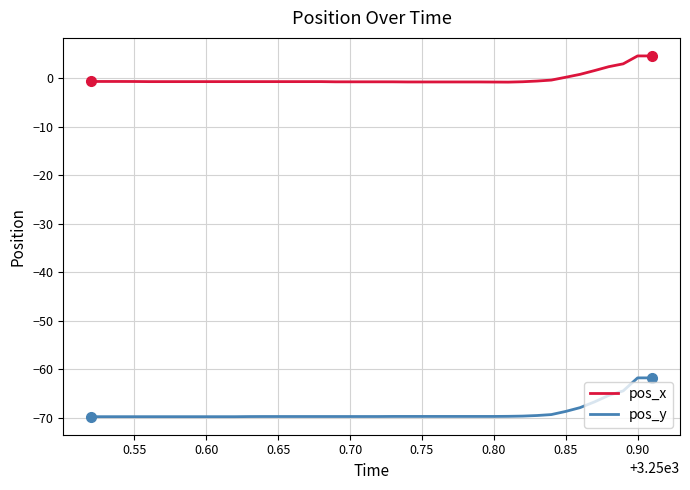

True or false: pos_y and pos_x cross at least once.

False